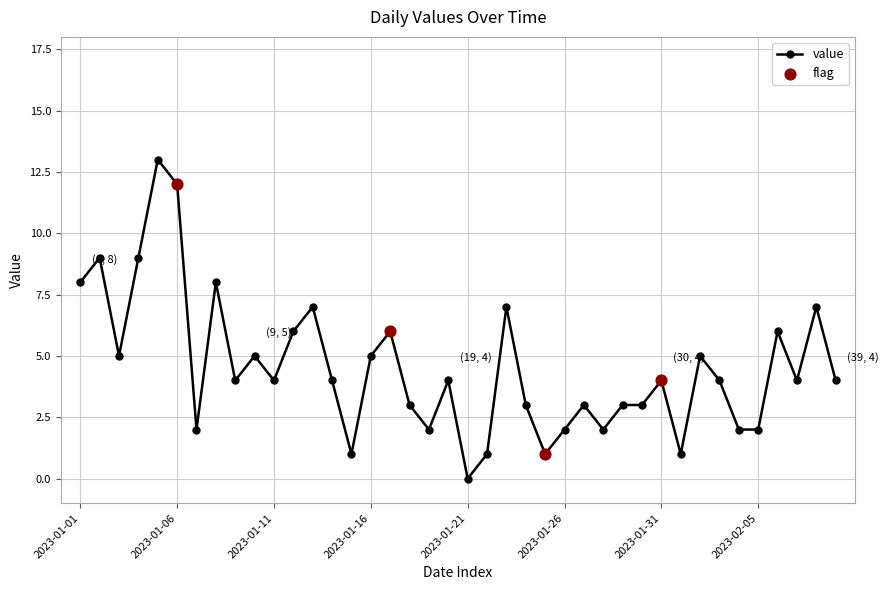

True or false: there are more than 2 points higher than both neighbors.

True